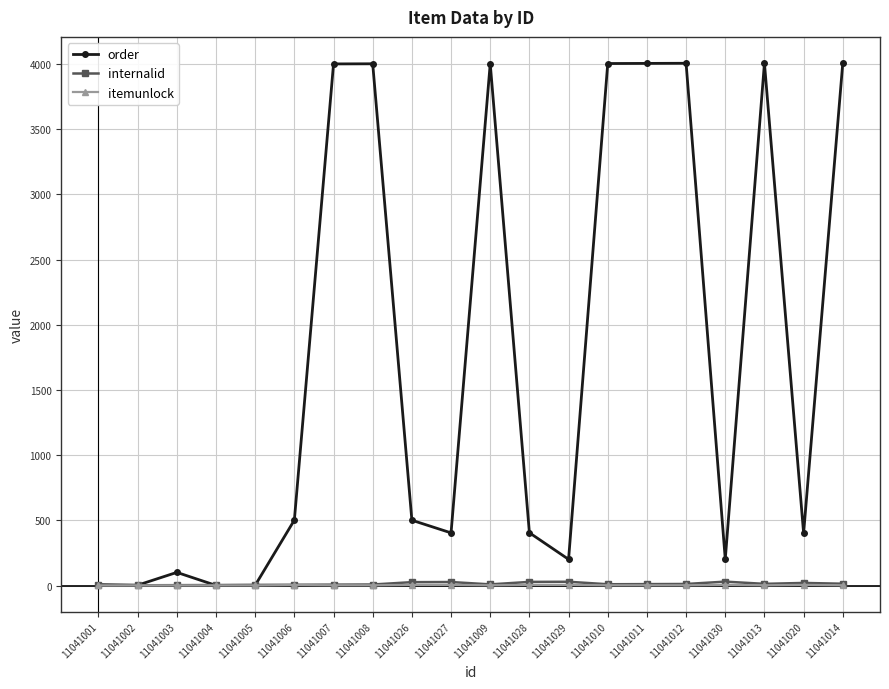

The value of order at 11041030 is 202. True or false?

True